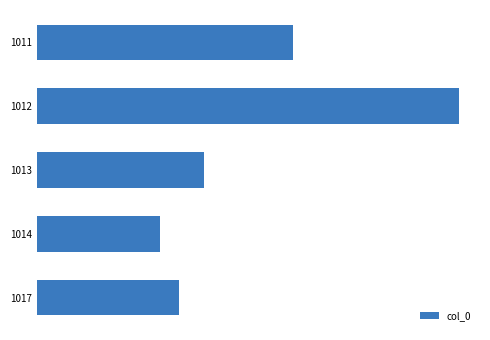

Are the bars horizontal?

Yes